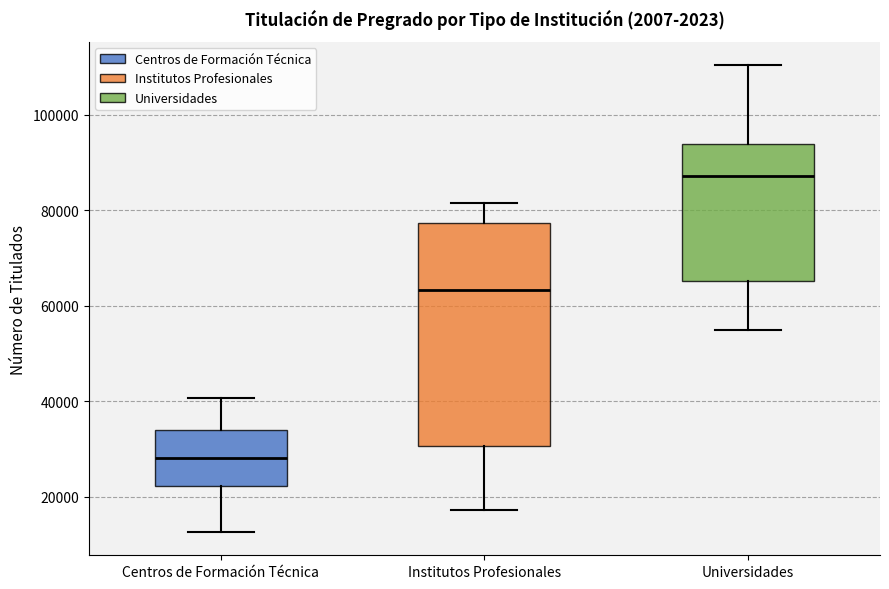

Which box has the lowest median line?

Centros de Formación Técnica